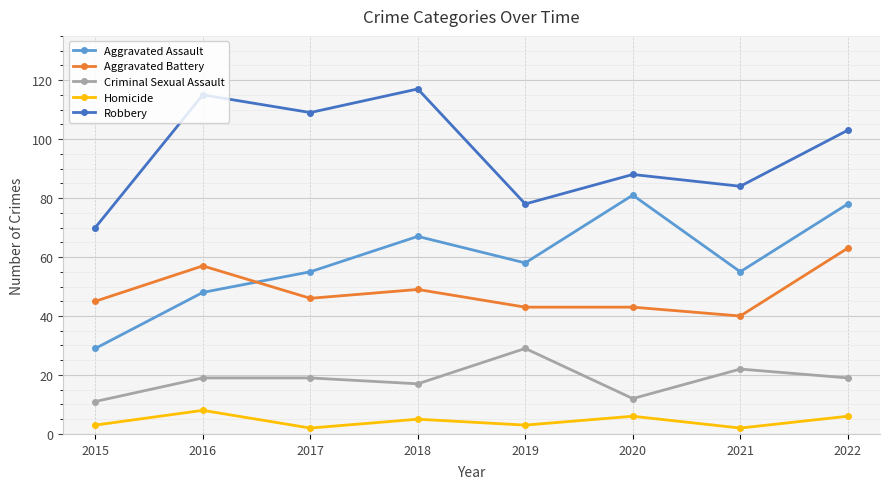

How many categories are shown in the chart?

8